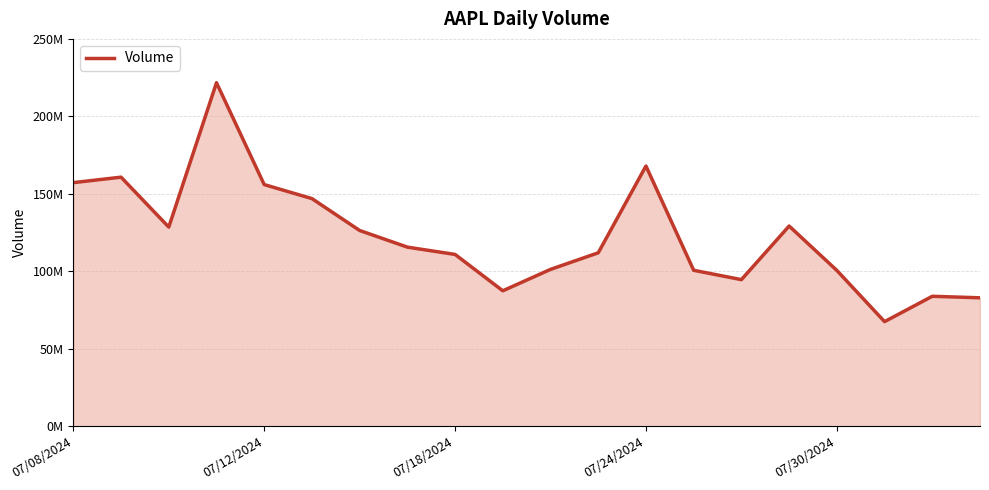

What is the average value?

122579299